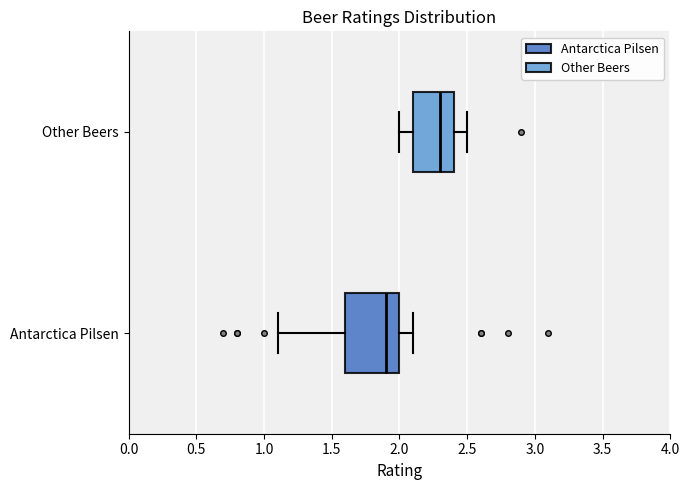

Which box's median line is the furthest to the right?

Other Beers